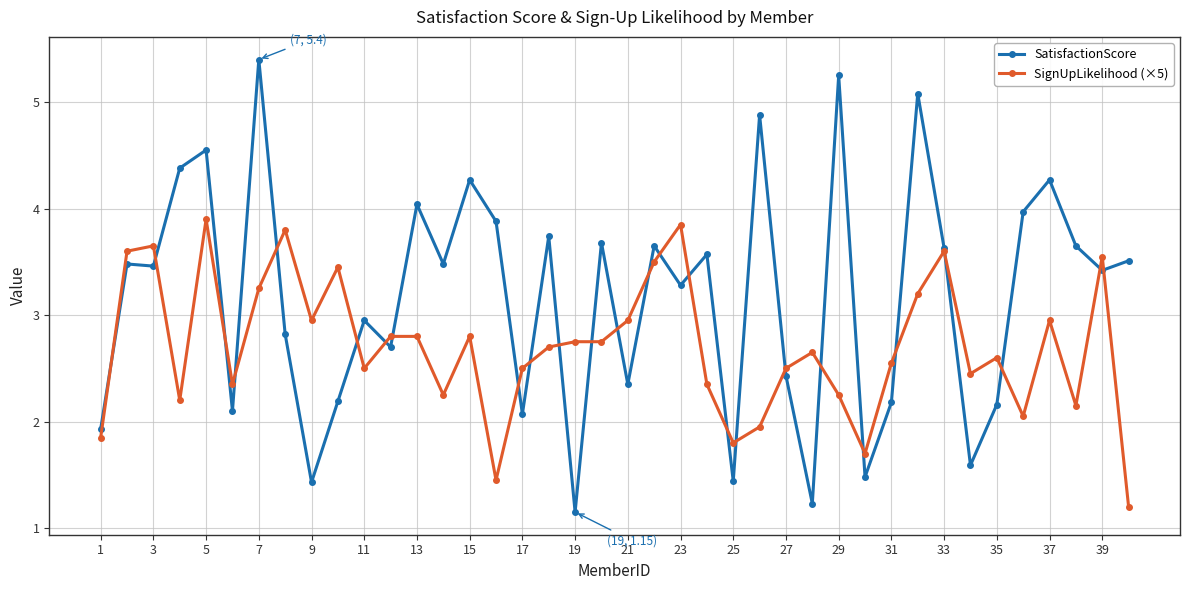

Which series has the widest spread of values?

SatisfactionScore